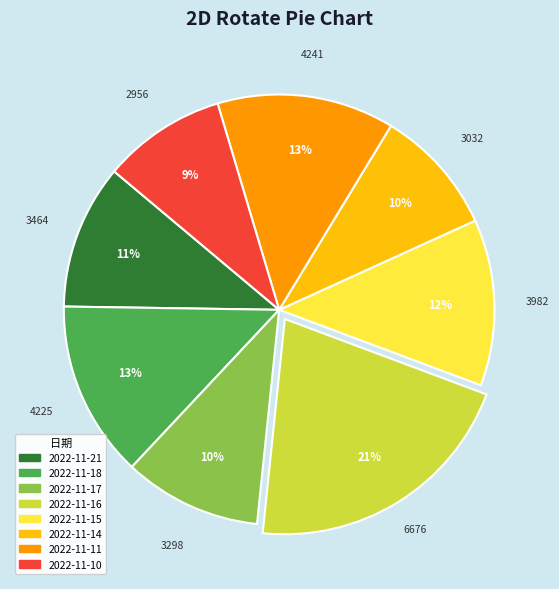

Which slice is the largest?

2022-11-16